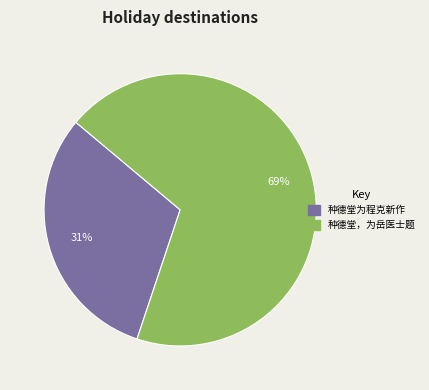

To the nearest percent, what is the average slice percentage?

50%